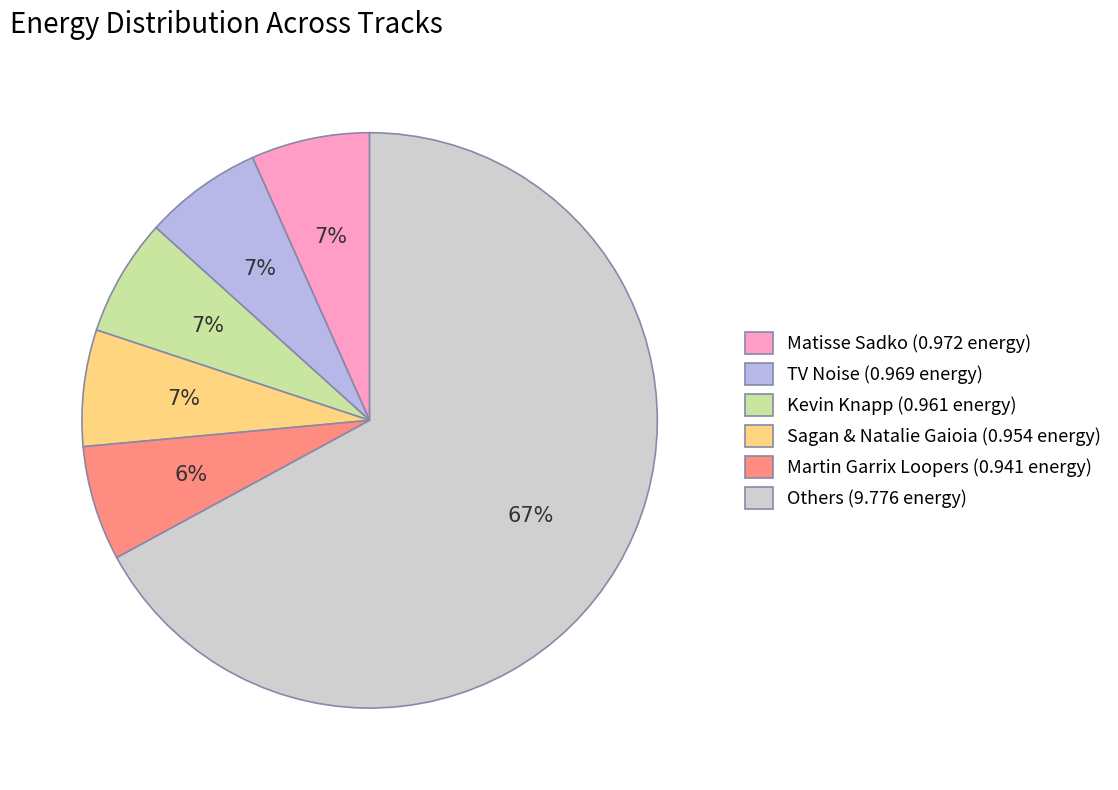

Do TV Noise (0.969 energy) and Kevin Knapp (0.961 energy) together represent more than half of the pie?

No